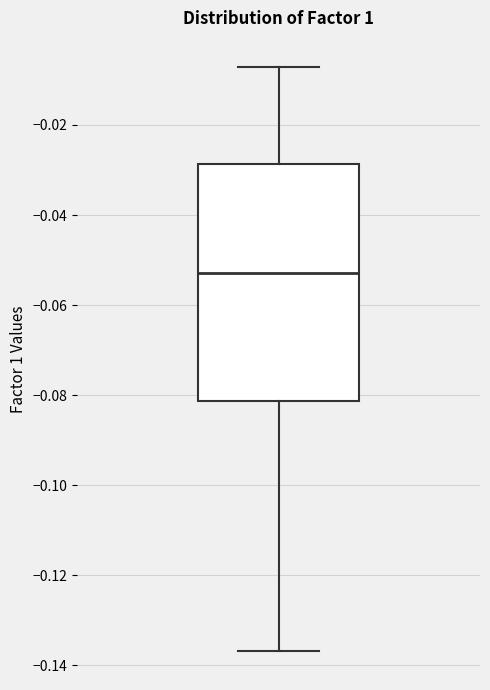

Transcribe this box plot: give where the median line is, the range the box spans, and where the two whiskers end, as read against the y-axis. The values are not printed on the chart, so give them approximately, as read against the axis.

median -0.052, box -0.082 to -0.028, whiskers -0.136 to -0.008